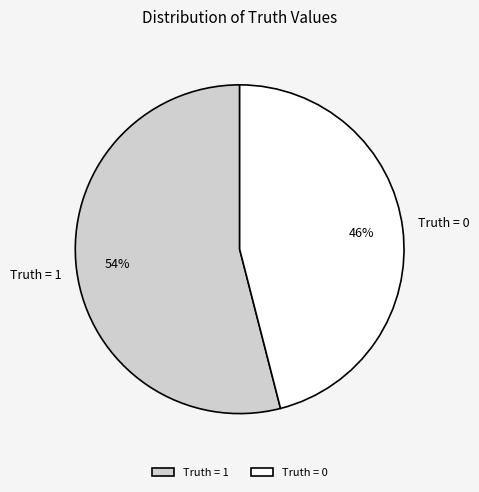

How many segments does this pie chart have?

2